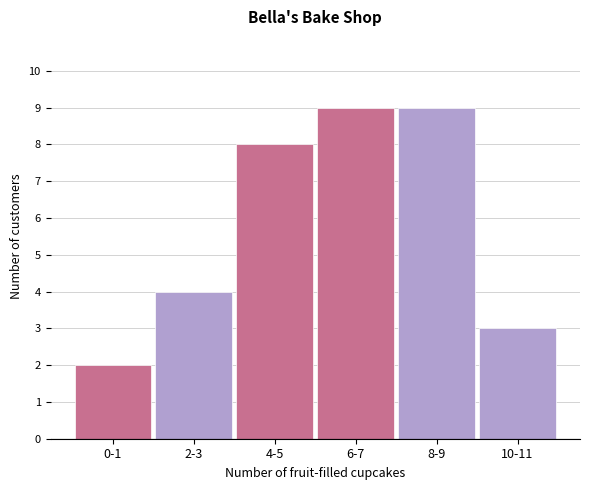

Reading right to left, transcribe all the data shown in this chart.

3	9	9	8	4	2